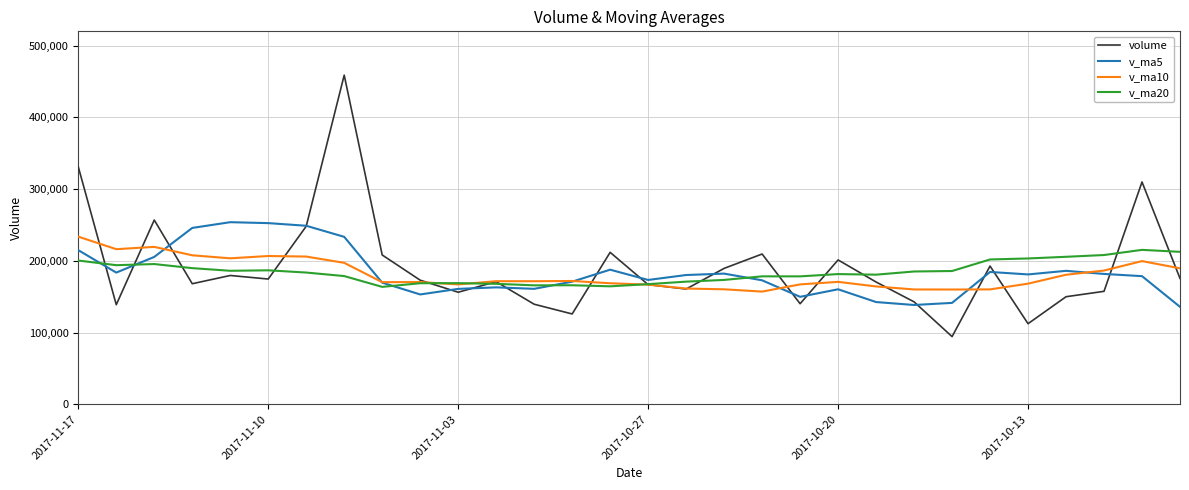

Which series ends up on top after the final intersection of v_ma5 and volume?

volume